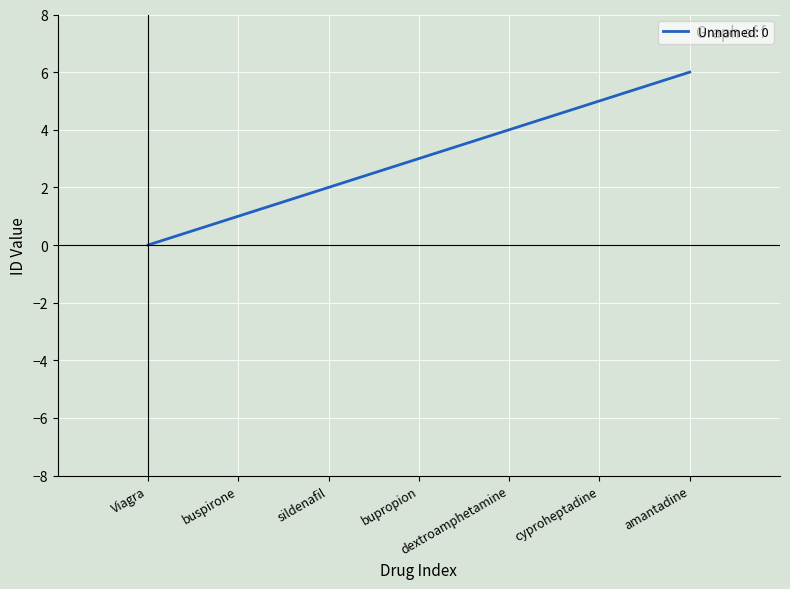

Approximately how many times larger is the value at amantadine compared to bupropion?

2.0